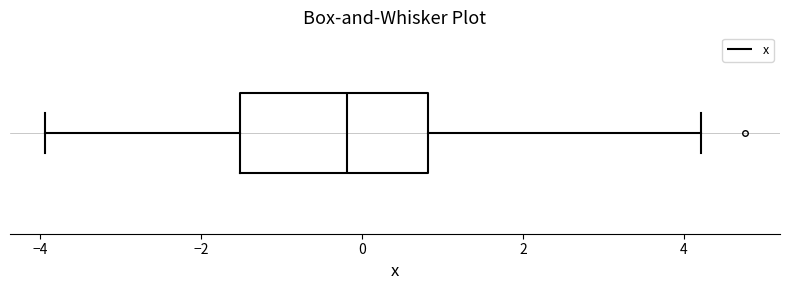

Transcribe this box plot: give where the median line is, the range the box spans, and where the two whiskers end, as read against the x-axis. The values are not printed on the chart, so give them approximately, as read against the axis.

median -0.2, box -1.6 to 0.8, whiskers -4.0 to 4.2